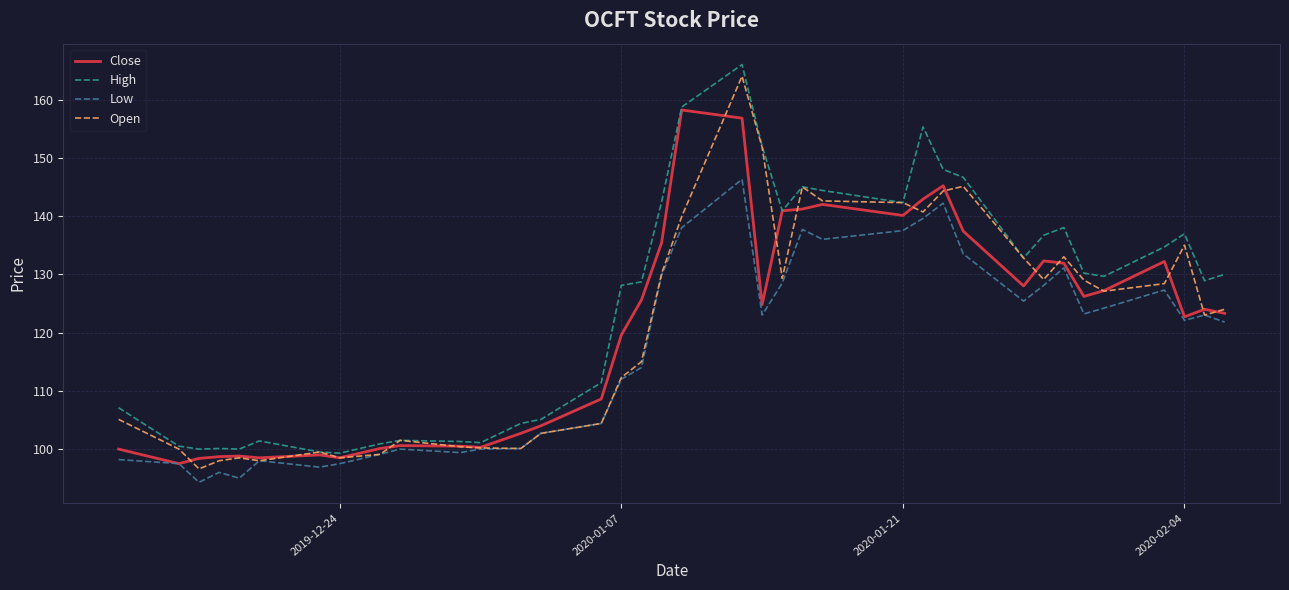

Which series has the largest total across all categories?

High